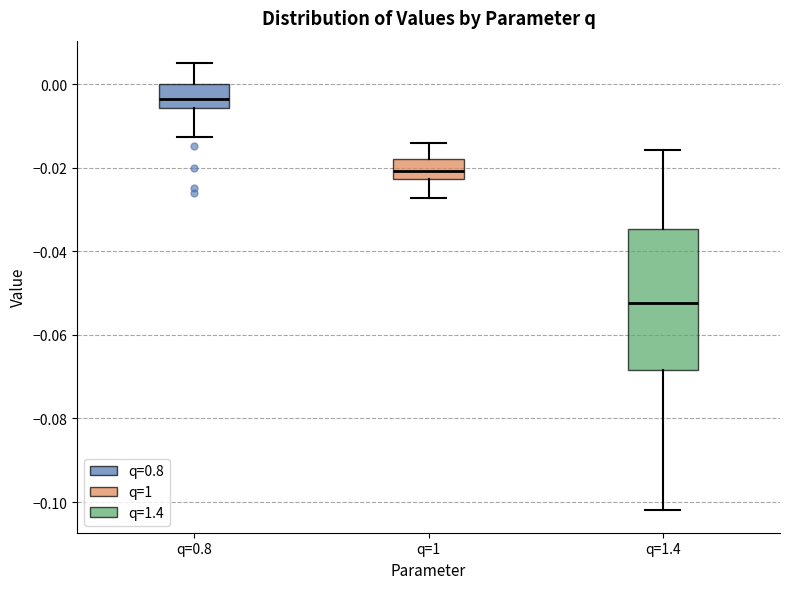

Which box is the tallest, from its lower edge to its upper edge?

q=1.4